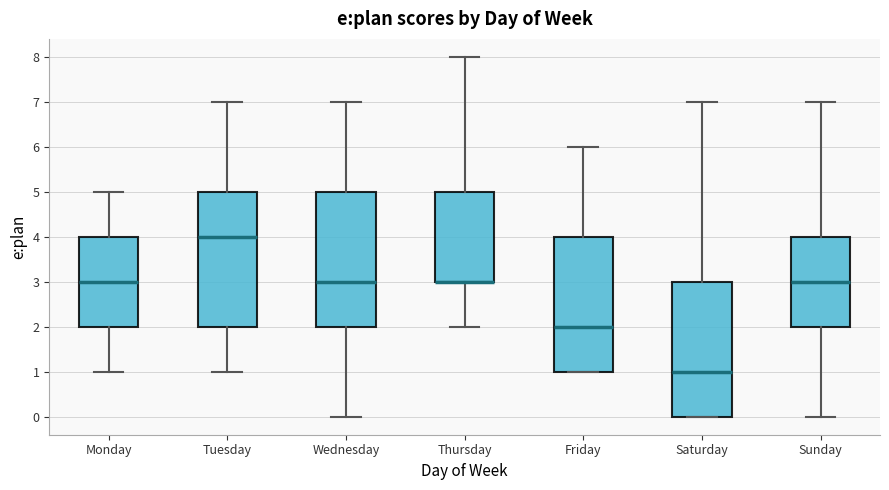

Reading left to right, transcribe this box plot: for each box, give where its median line is, the range the box spans, and where its two whiskers end, as read against the y-axis. The values are not printed on the chart, so give them approximately, as read against the axis.

Monday: median 3, box 2 to 4, whiskers 1 to 5
Tuesday: median 4, box 2 to 5, whiskers 1 to 7
Wednesday: median 3, box 2 to 5, whiskers 0 to 7
Thursday: median 3 (drawn on the box's lower edge), box 3 to 5, whiskers 2 to 8
Friday: median 2, box 1 to 4, whiskers 1 to 6
Saturday: median 1, box 0 to 3, whiskers 0 to 7
Sunday: median 3, box 2 to 4, whiskers 0 to 7